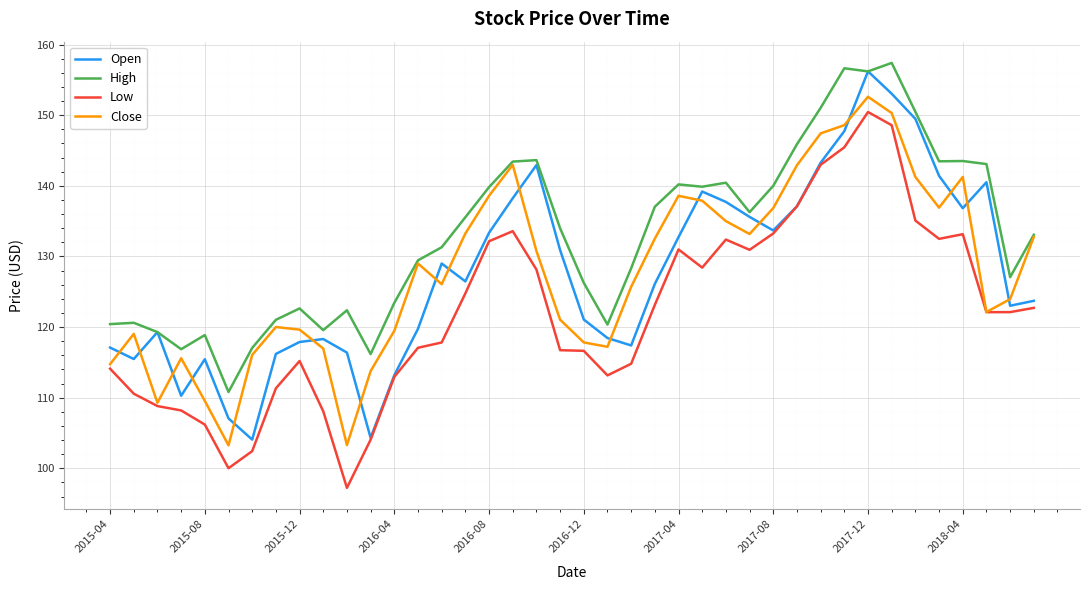

Which series has the largest total across all categories?

High